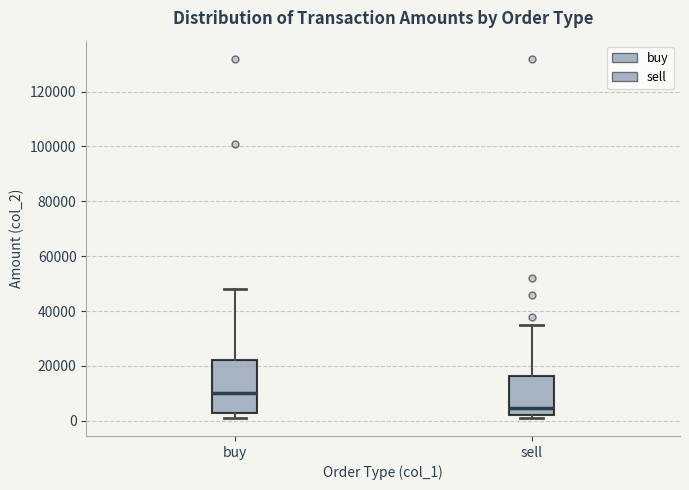

Reading left to right, transcribe this box plot: for each box, give where its median line is, the range the box spans, and where its two whiskers end, as read against the y-axis. The values are not printed on the chart, so give them approximately, as read against the axis.

buy: median 10000, box 4000 to 22000, whiskers 2000 to 48000
sell: median 4000, box 2000 to 16000, whiskers 2000 (just below the box's lower edge) to 36000